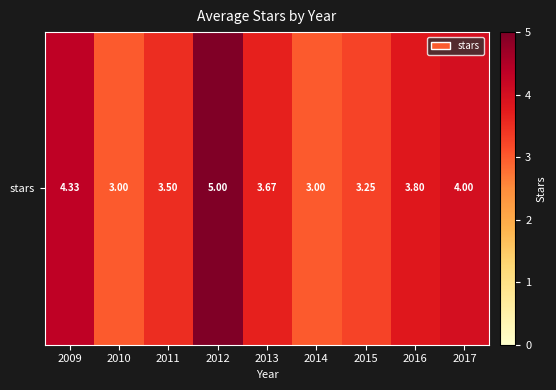

List the labels in order of value, smallest first.

2010, 2014, 2015, 2011, 2013, 2016, 2017, 2009, 2012